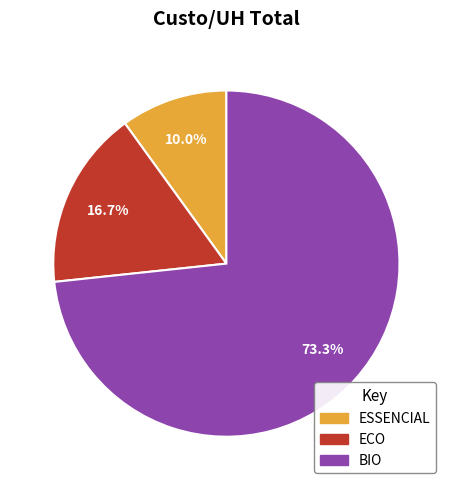

Which category has the biggest portion of the pie?

BIO